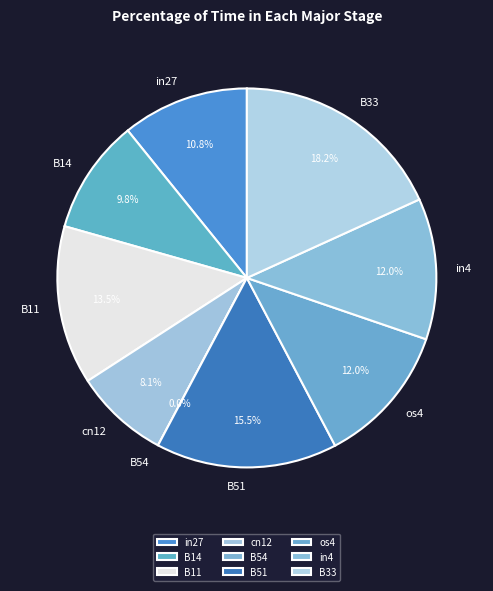

To the nearest percent, what percentage of the pie is B11?

14%